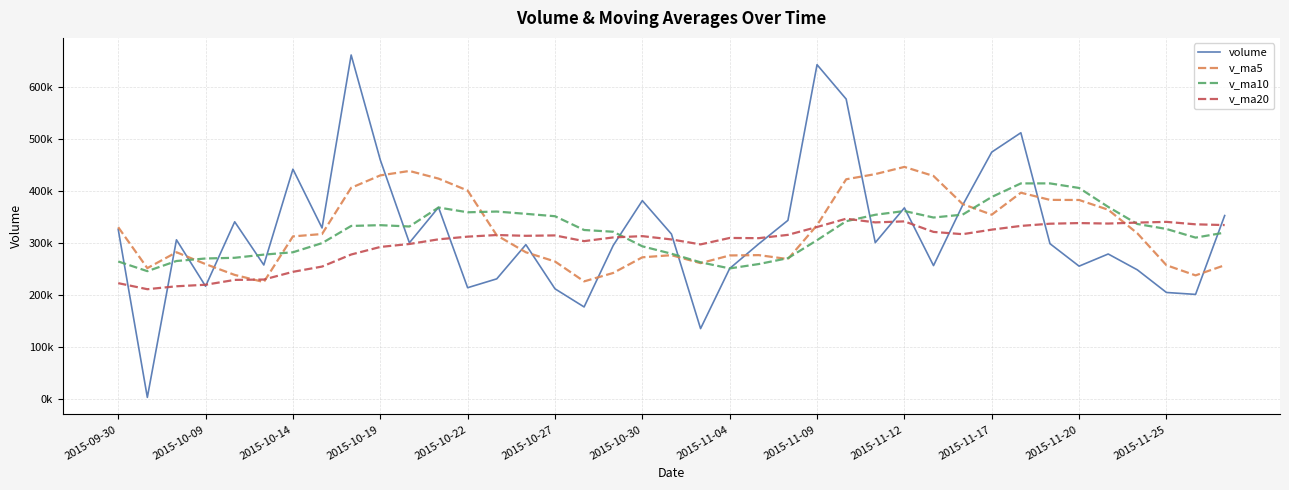

What are all the series names shown in the legend?

volume, v_ma5, v_ma10, v_ma20